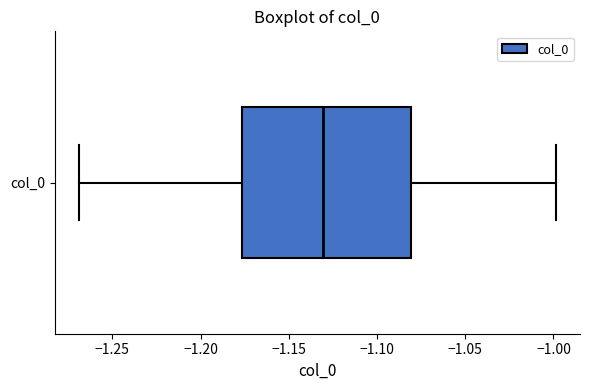

Read this box plot against the x-axis: the position of the median line, the range covered by the box, and the ends of both whiskers. The values are not printed on the chart, so give them approximately, as read against the axis.

median -1.130, box -1.175 to -1.080, whiskers -1.270 to -1.000